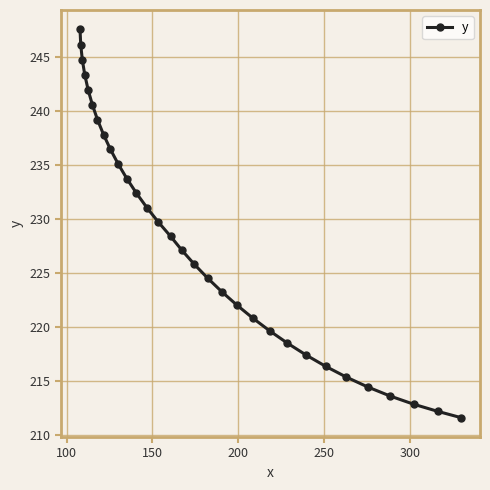

True or false: the data has more than 2 interior local peaks.

False